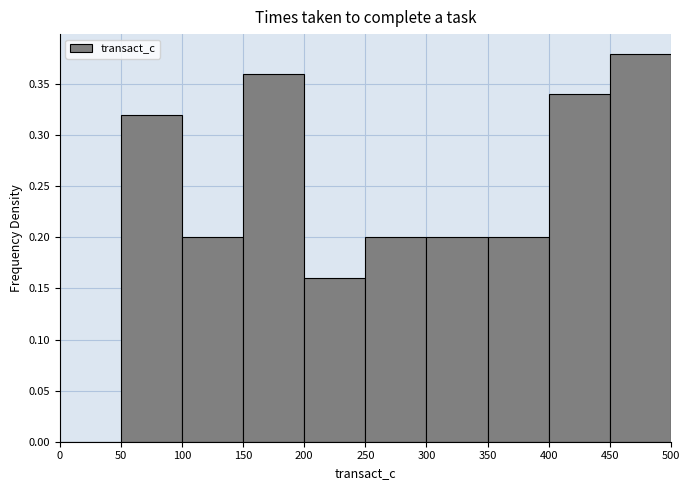

Reading left to right, list every bar in this chart as the range it spans on the x-axis followed by its height. The values are not printed on the chart, so give them approximately, as read against the axis.

0 to 50: 0
50 to 100: 0.32
100 to 150: 0.20
150 to 200: 0.36
200 to 250: 0.16
250 to 300: 0.20
300 to 350: 0.20
350 to 400: 0.20
400 to 450: 0.34
450 to 500: 0.38